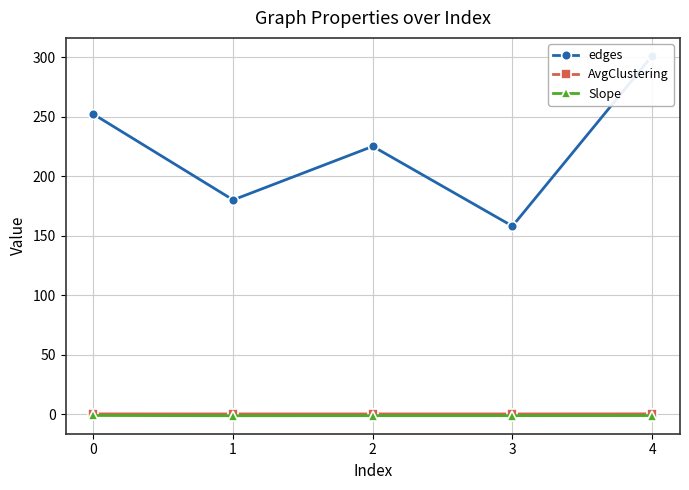

Between 3 and 2, which is larger?

2